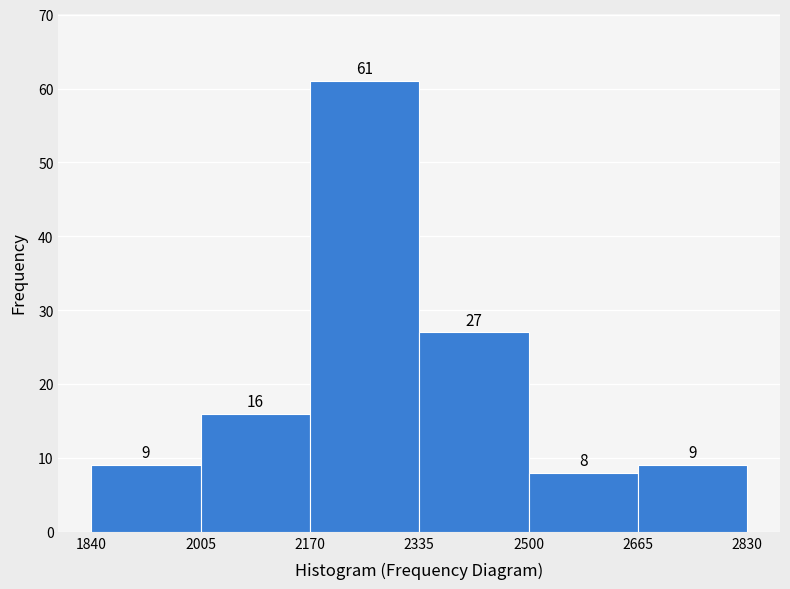

Reading left to right, list every bar in this chart as the range it spans on the x-axis followed by its height.

1840 to 2005: 9
2005 to 2170: 16
2170 to 2335: 61
2335 to 2500: 27
2500 to 2665: 8
2665 to 2830: 9